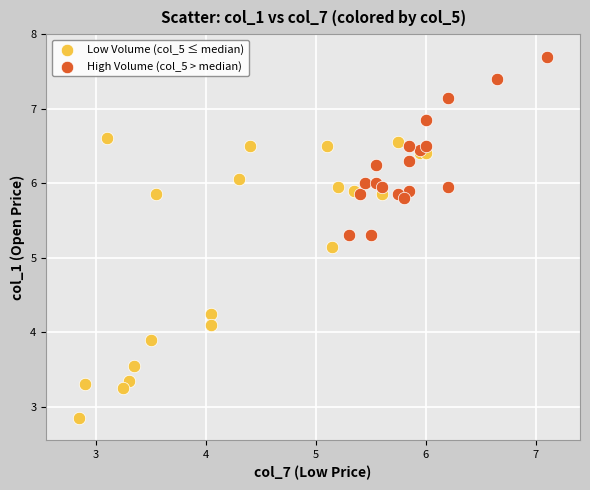

What are all the series names shown in the legend?

Low Volume (col_5 ≤ median), High Volume (col_5 > median)